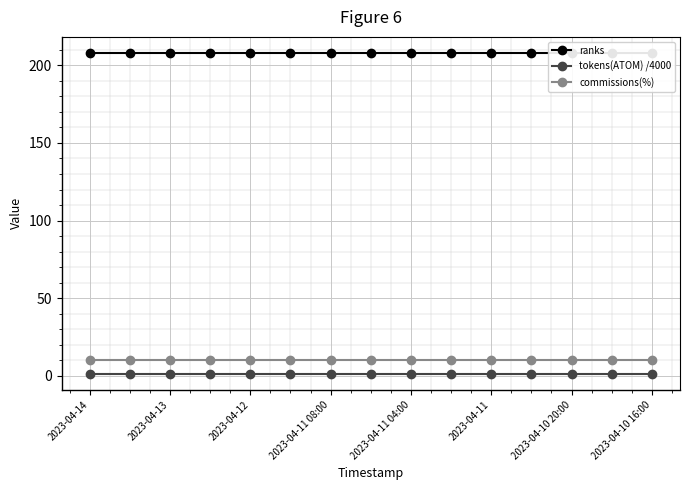

The tokens(ATOM) /4000 series shows 0.3 at 11. True or false?

False